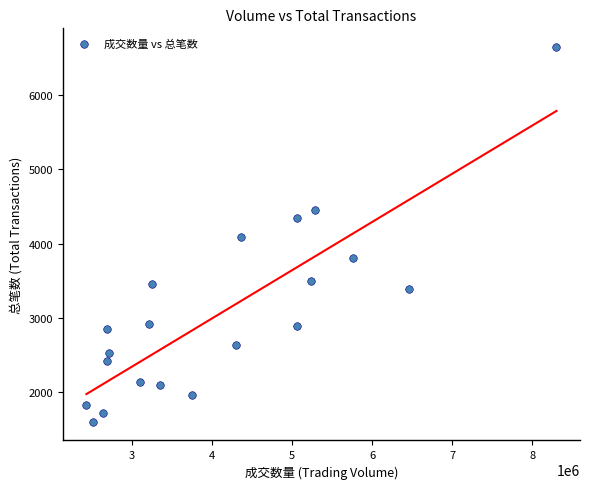

What is the range of Y values (max minus min)?

5041